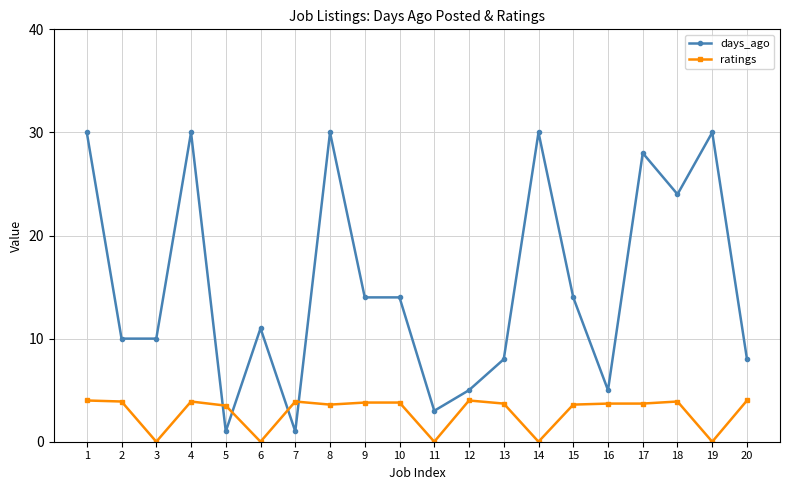

True or false: days_ago and ratings intersect in this chart.

True